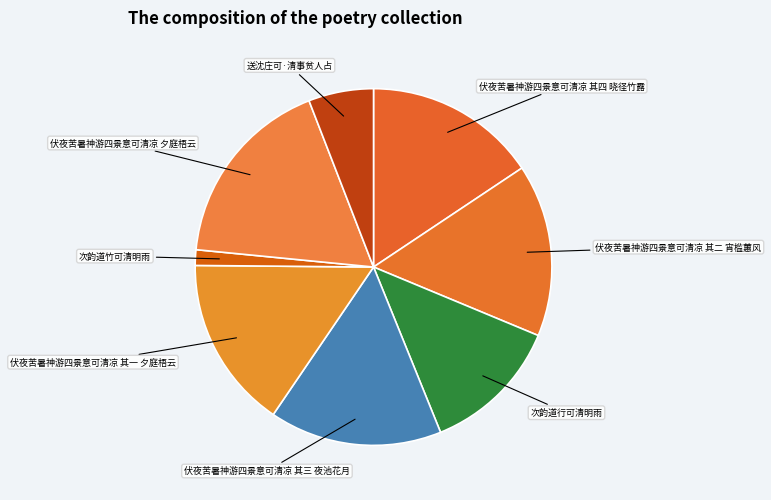

What is the smallest slice in the pie chart?

次韵道竹可清明雨